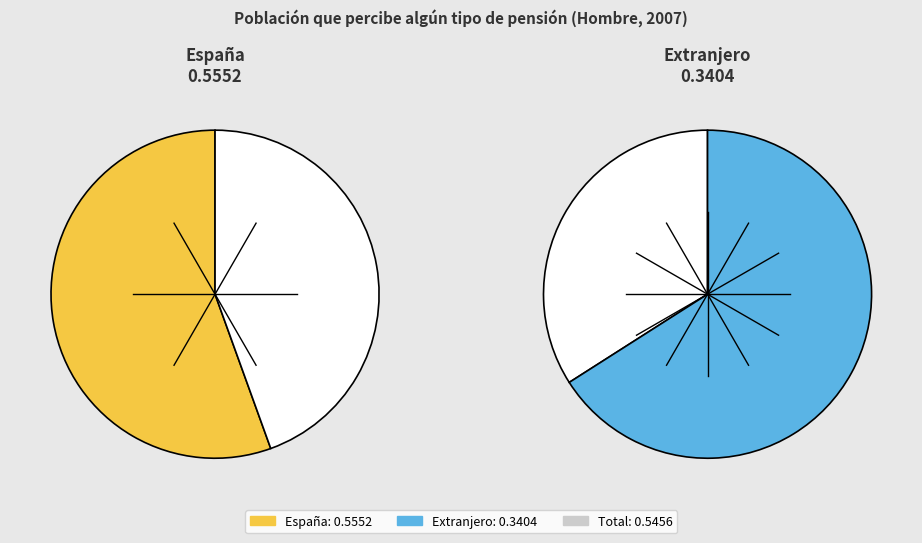

Between España and Extranjero, which is larger?

España